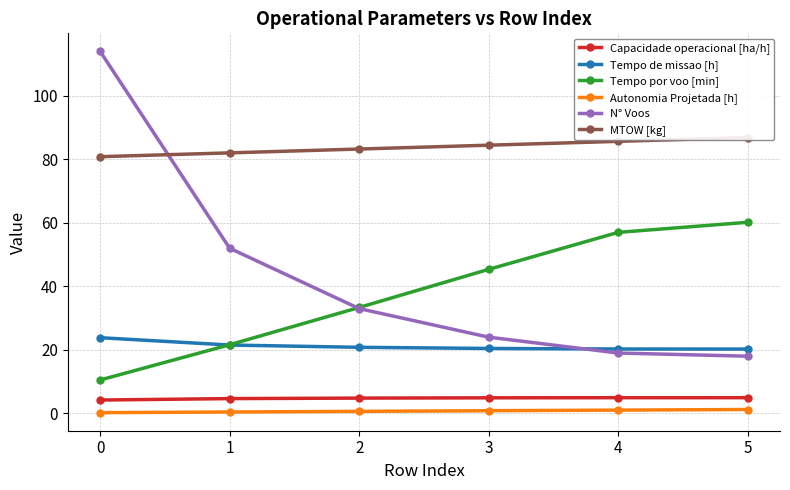

Reading right to left, list all the values displayed in this chart.

Capacidade operacional [ha/h]: 4.9	4.9	4.9	4.8	4.6	4.2
Tempo de missao [h]: 20.2	20.3	20.4	20.8	21.5	23.8
Tempo por voo [min]: 60.2	57.0	45.4	33.4	21.6	10.5
Autonomia Projetada [h]: 1.2	1.0	0.8	0.6	0.4	0.2
N° Voos: 18.0	19.0	24.0	33.0	52.0	114.0
MTOW [kg]: 86.9	85.7	84.5	83.2	82.0	80.8